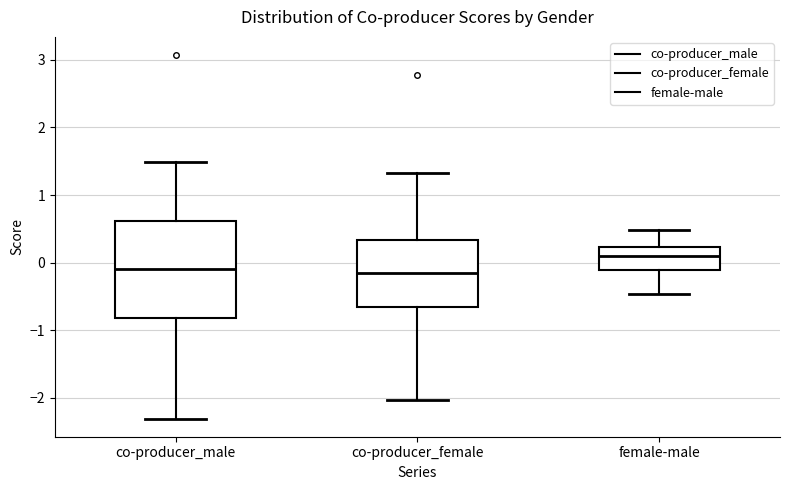

Comparing the boxes themselves (not the whiskers), which one is the tallest?

co-producer_male